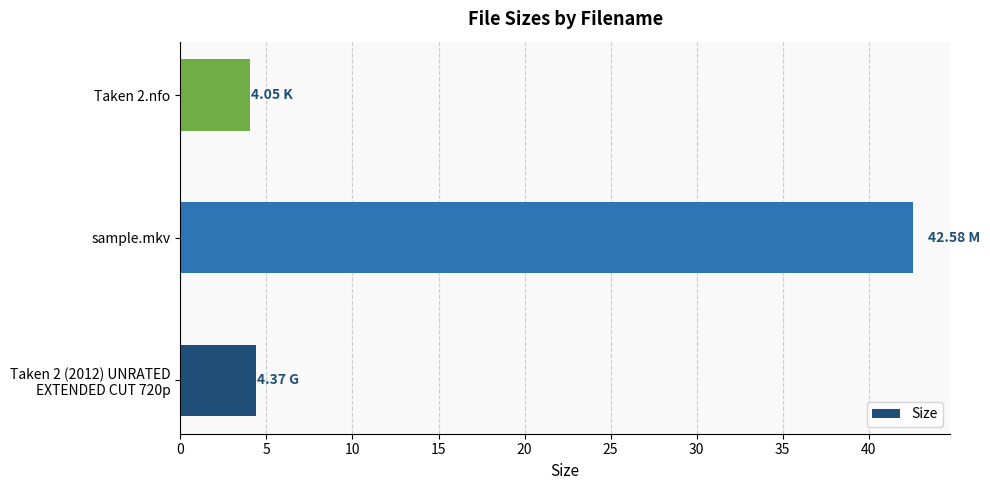

What is the difference between the values at Taken 2.nfo and sample.mkv?

38.5